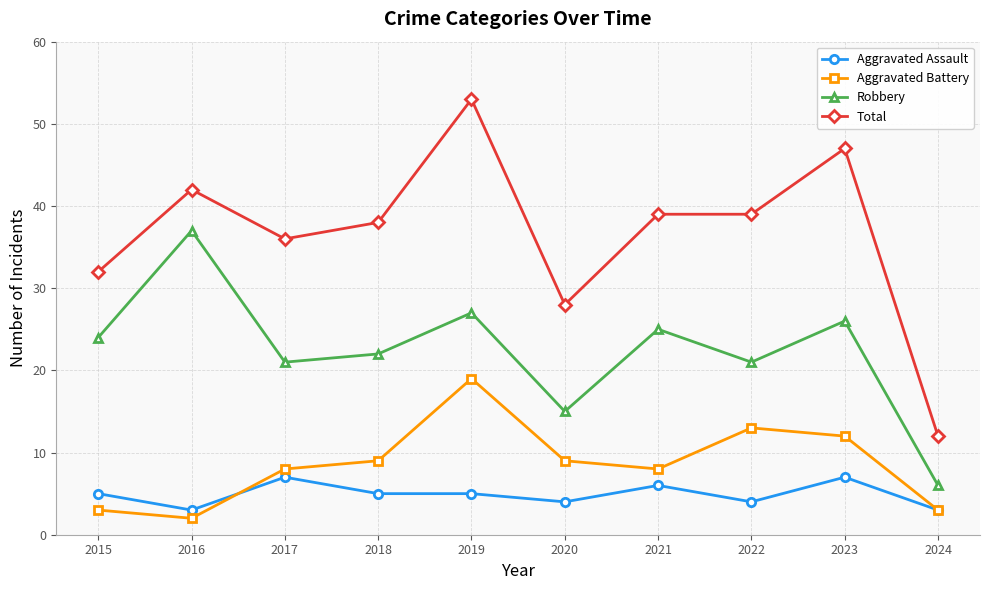

The value of Robbery at 2016 is 50. True or false?

False